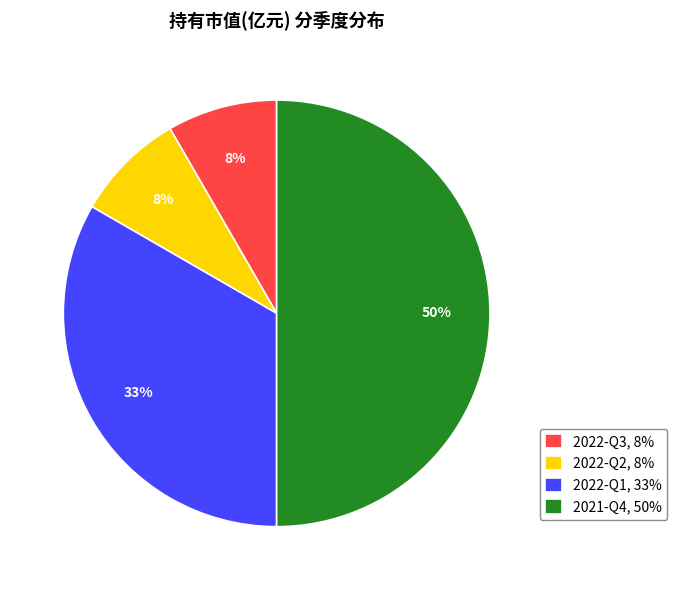

Between 2022-Q1 and 2022-Q3, which is larger?

2022-Q1